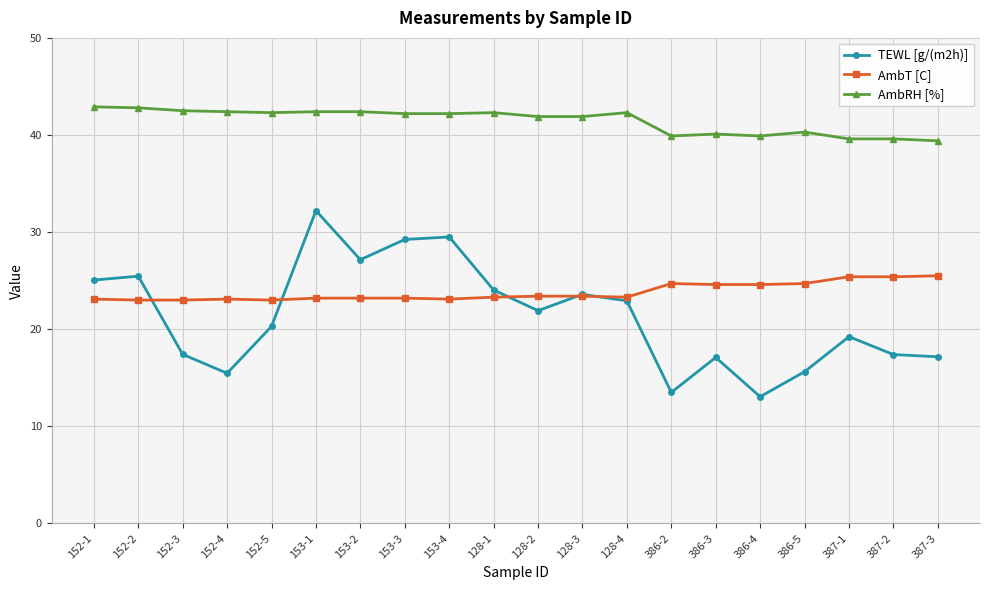

List the series in order of their peak value, lowest first.

AmbT [C], TEWL [g/(m2h)], AmbRH [%]